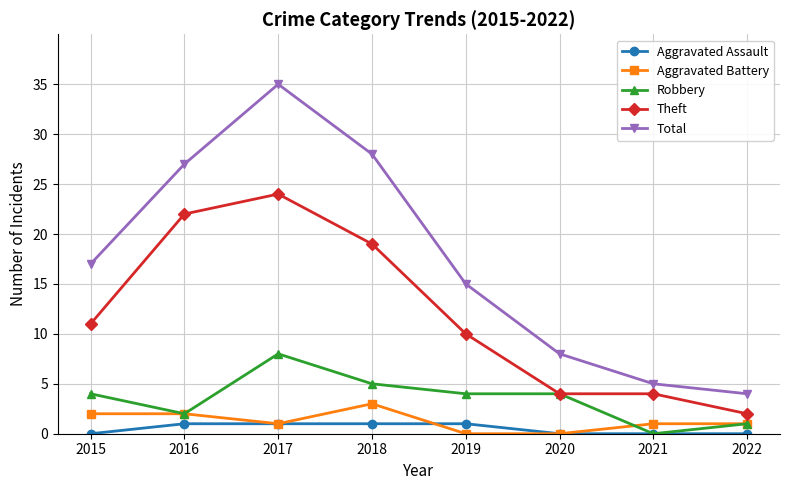

How many series are shown in this chart?

5